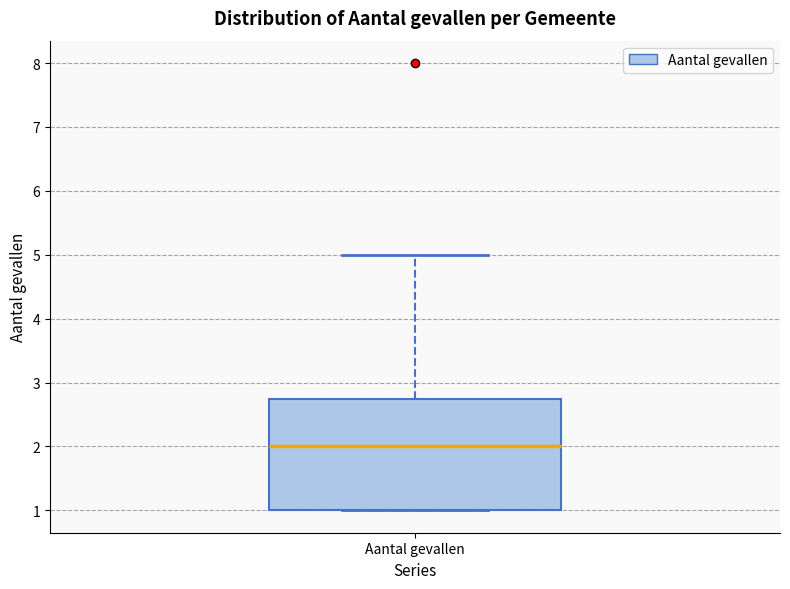

Where is the upper edge of the box for Aantal gevallen on the y-axis? The values are not printed on the chart, so give them approximately, as read against the axis.

2.8